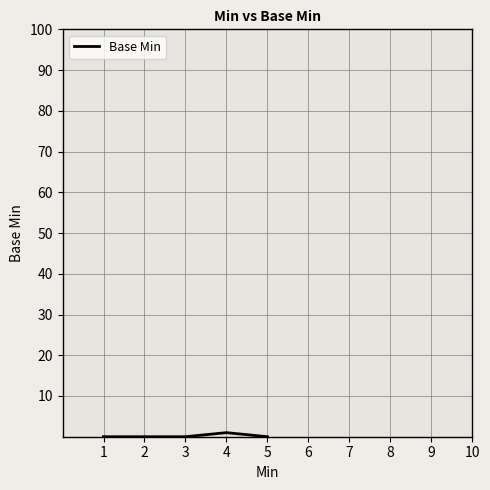

At which category does the chart reach its peak across all series?

4